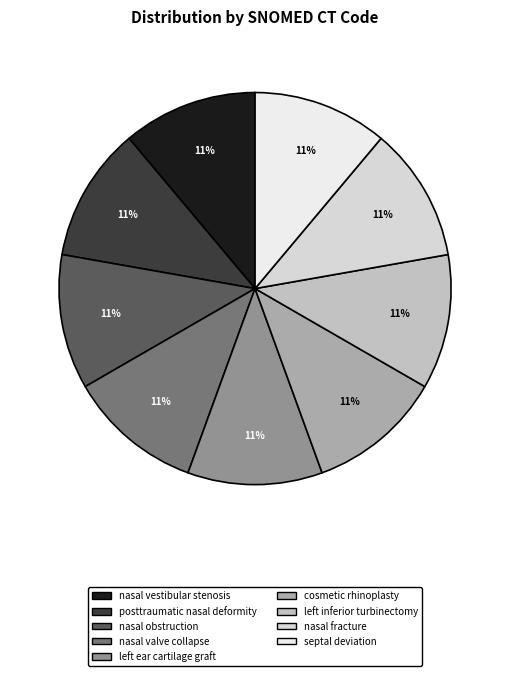

Count the number of slices in the pie.

9